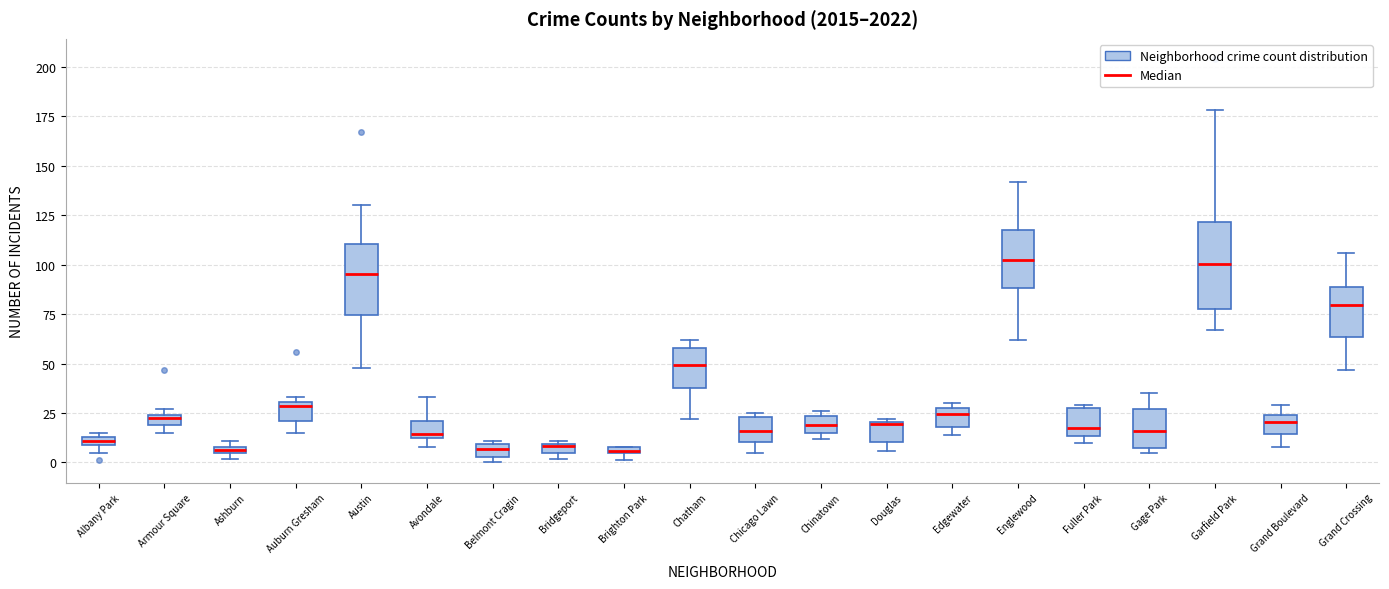

Comparing the boxes themselves (not the whiskers), which one is the tallest?

Garfield Park